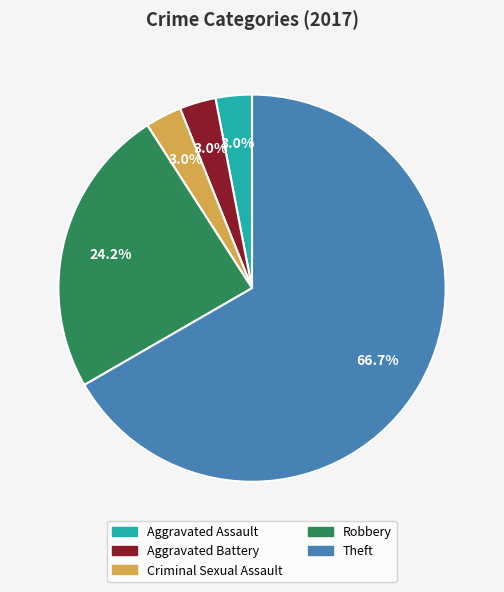

Which slice is the largest?

Theft